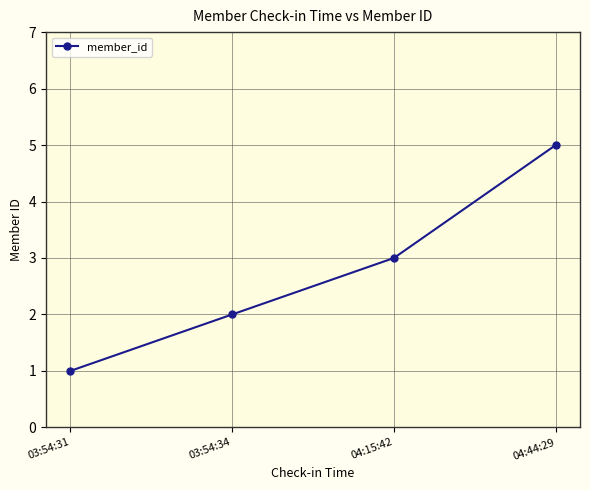

The value at 03:54:34 is 1. True or false?

False